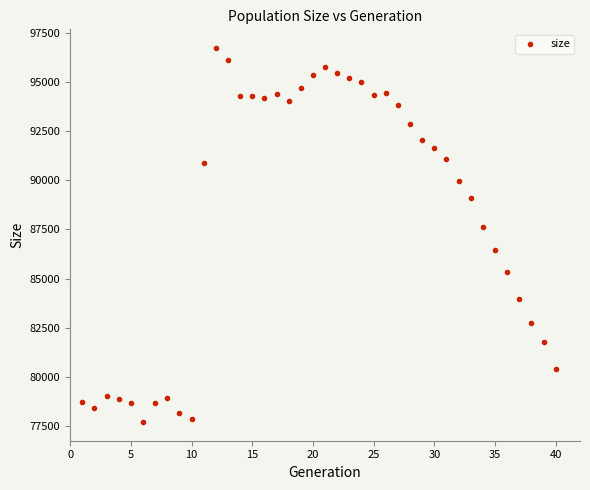

What Y value in the scatter plot is closest to 87213?

87612